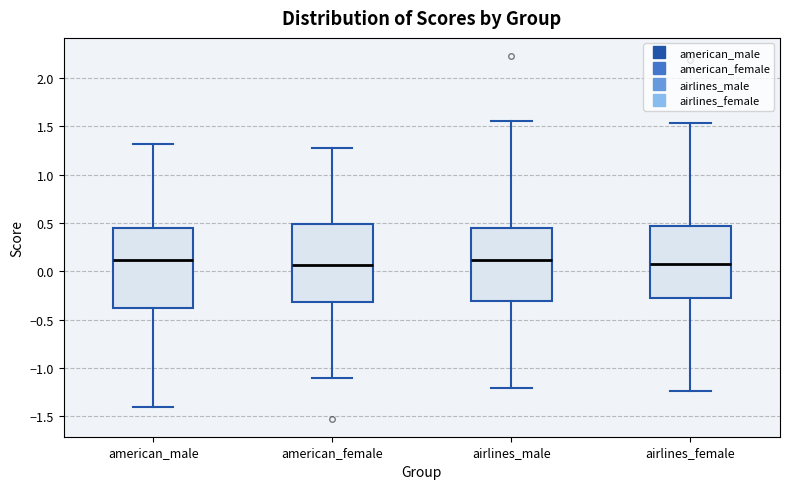

Reading left to right, transcribe this box plot: for each box, give where its median line is, the range the box spans, and where its two whiskers end, as read against the y-axis. The values are not printed on the chart, so give them approximately, as read against the axis.

american_male: median 0.10, box -0.40 to 0.45, whiskers -1.40 to 1.30
american_female: median 0.05, box -0.30 to 0.50, whiskers -1.10 to 1.30
airlines_male: median 0.10, box -0.30 to 0.45, whiskers -1.20 to 1.55
airlines_female: median 0.10, box -0.30 to 0.45, whiskers -1.25 to 1.55